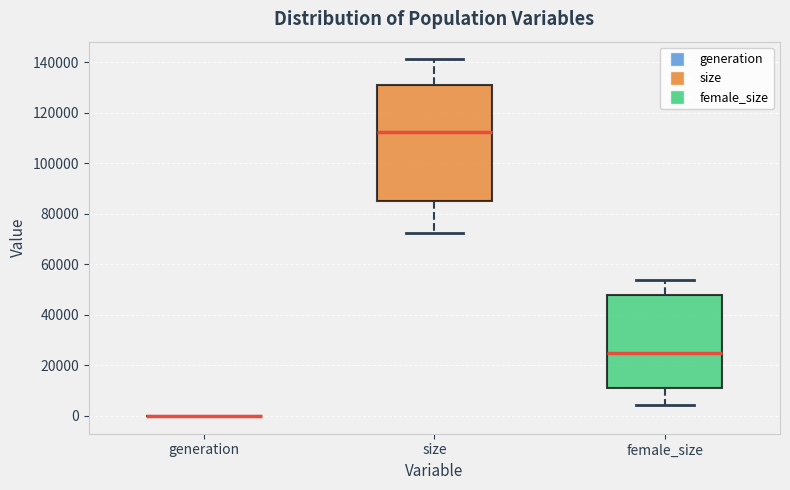

Which box is the tallest, from its lower edge to its upper edge?

size